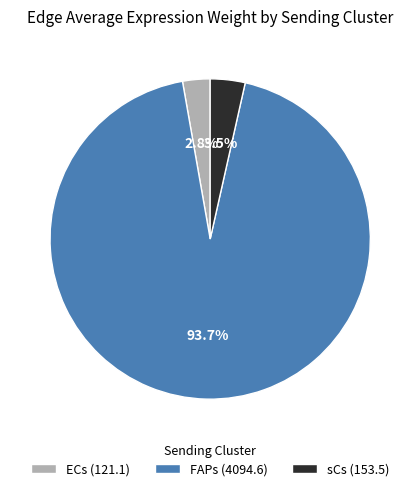

How much of the chart is everything except FAPs (4094.6)?

6.3%